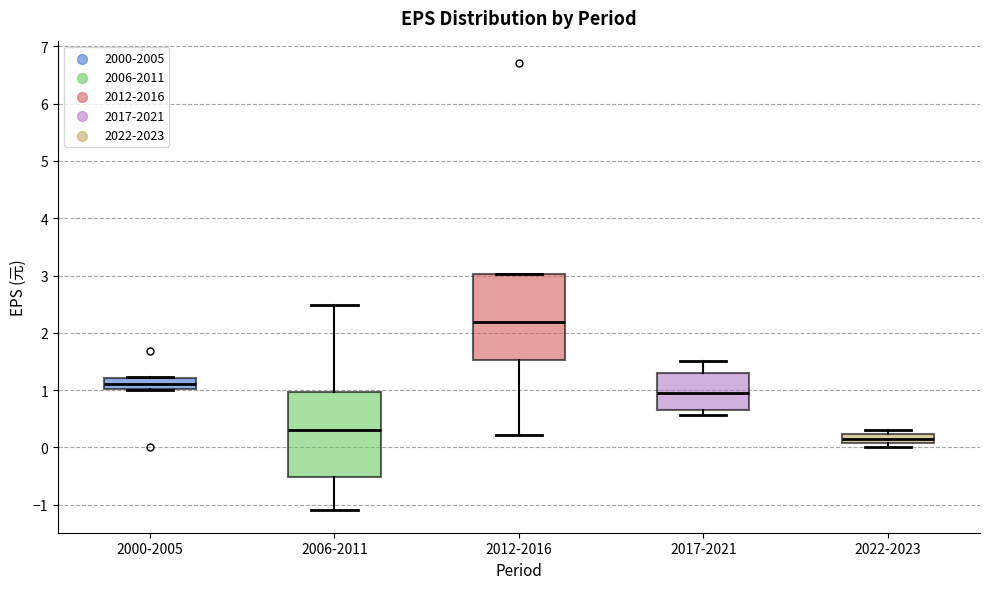

Which box has the lowest median line?

2022-2023